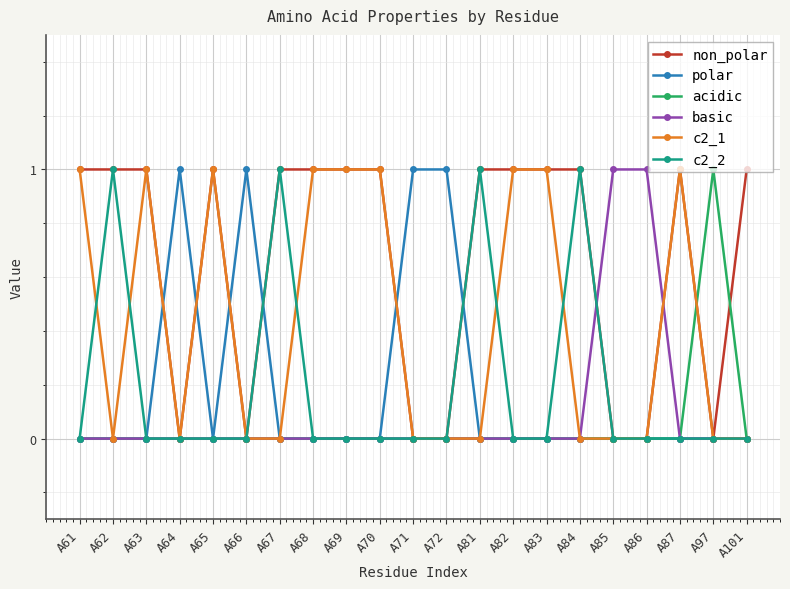

In c2_2, how many points are higher than both neighbors (excluding endpoints)?

4